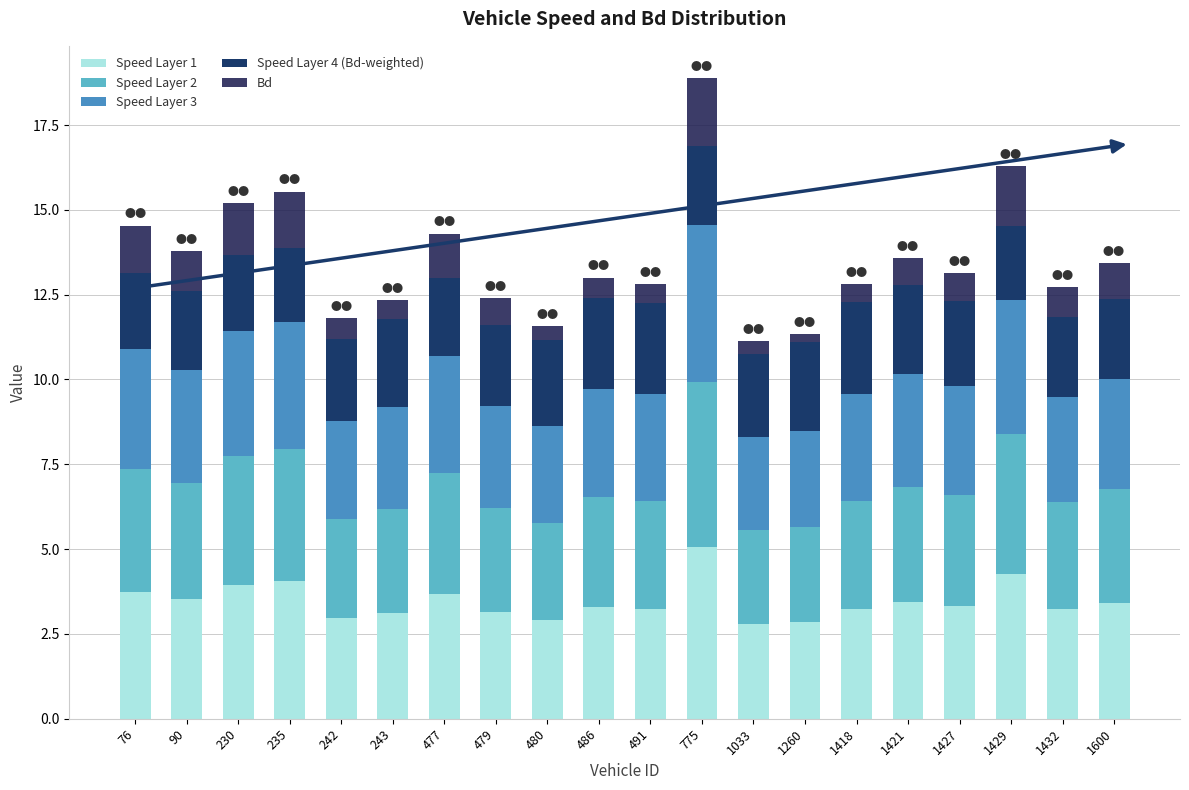

The Speed Layer 1 series shows 2.9 at 480. True or false?

True